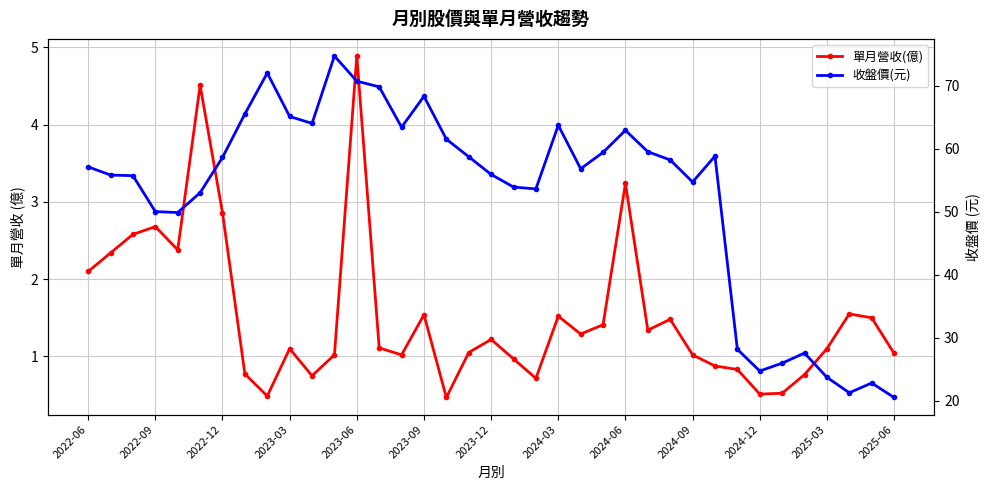

Which series has the largest total across all categories?

收盤價(元)